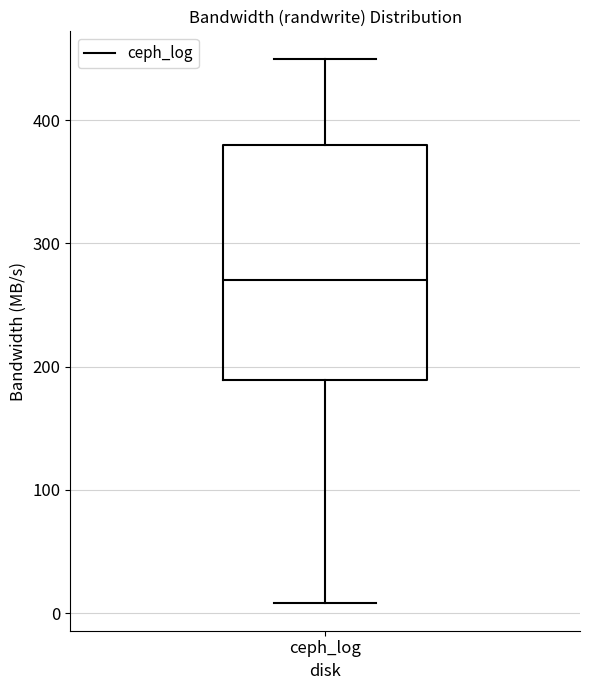

Read this box plot against the y-axis: the position of the median line, the range covered by the box, and the ends of both whiskers. The values are not printed on the chart, so give them approximately, as read against the axis.

median 270, box 190 to 380, whiskers 10 to 450